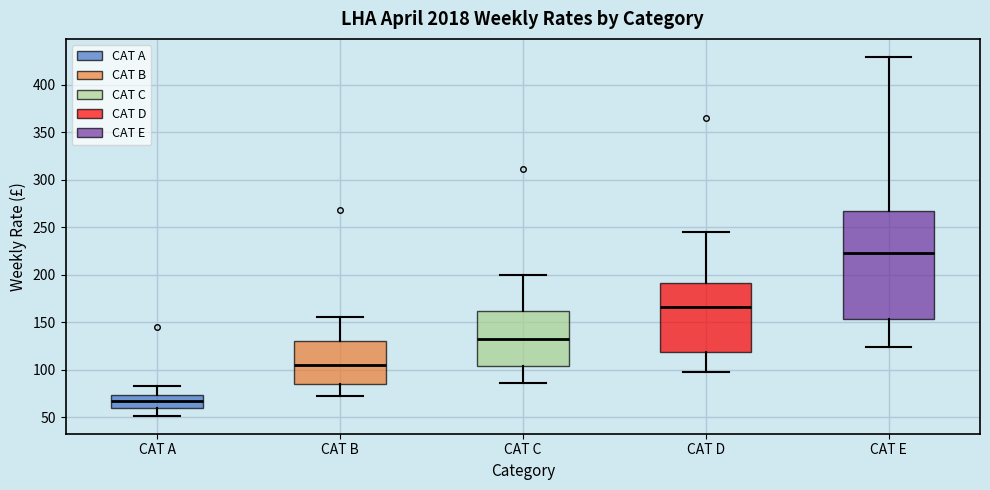

Which box's median line is the lowest?

CAT A